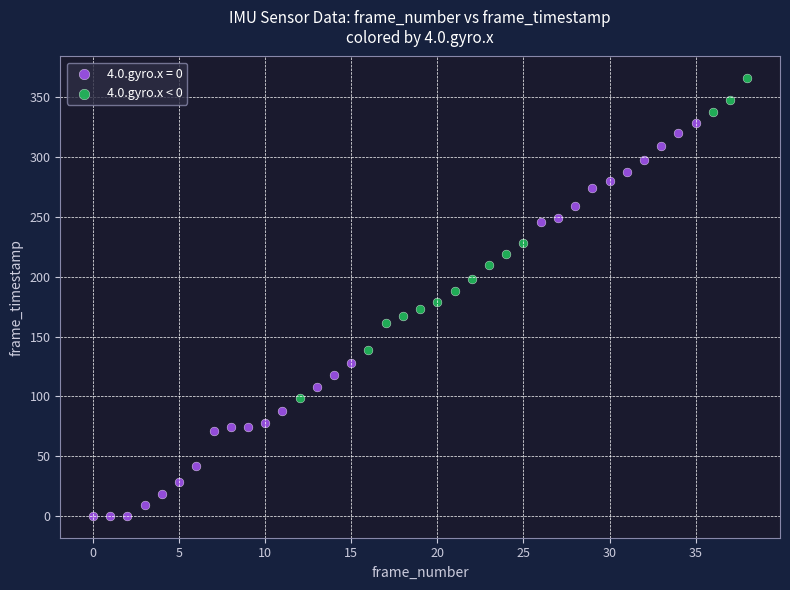

Which series has the largest Y range (max minus min)?

4.0.gyro.x = 0